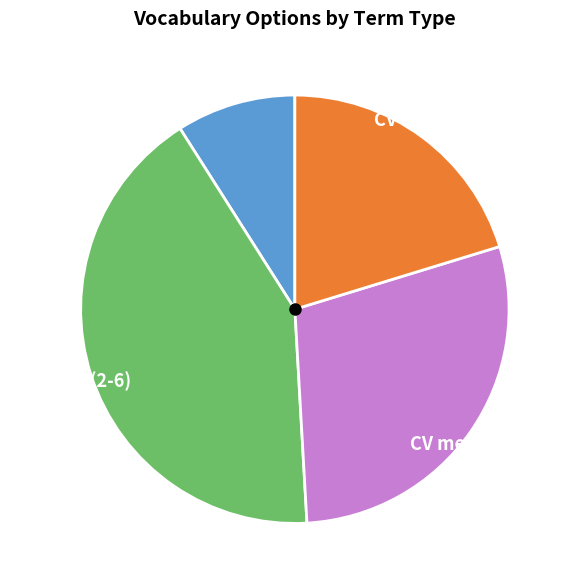

Approximately how many times larger is the value at CV small (2-6) compared to Boolean?

4.7